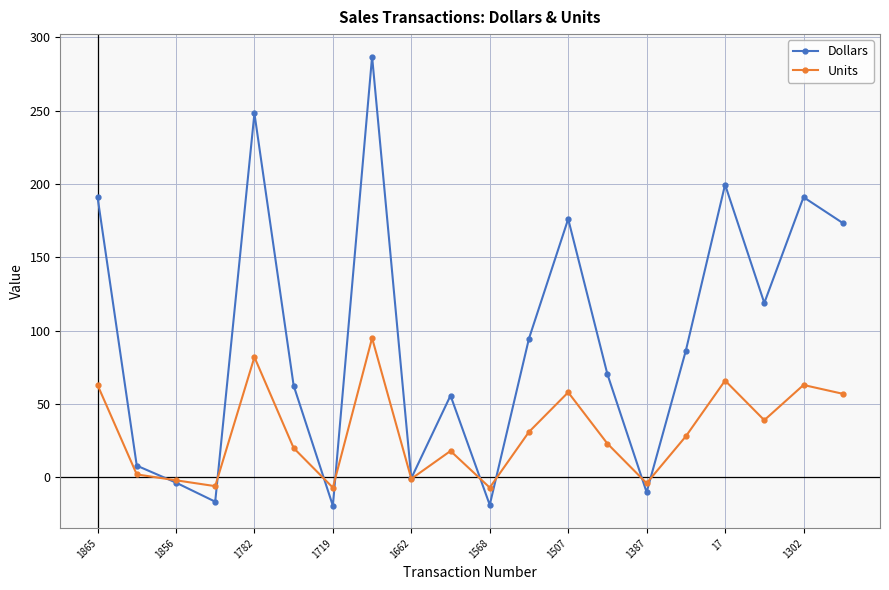

What is the lowest value of the Units series?

-7.0